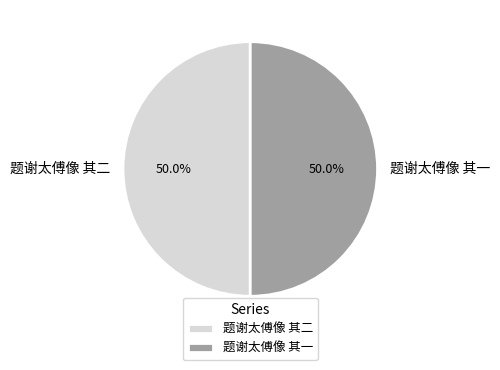

The 题谢太傅像 其二 slice represents 50% of the pie. True or false?

True